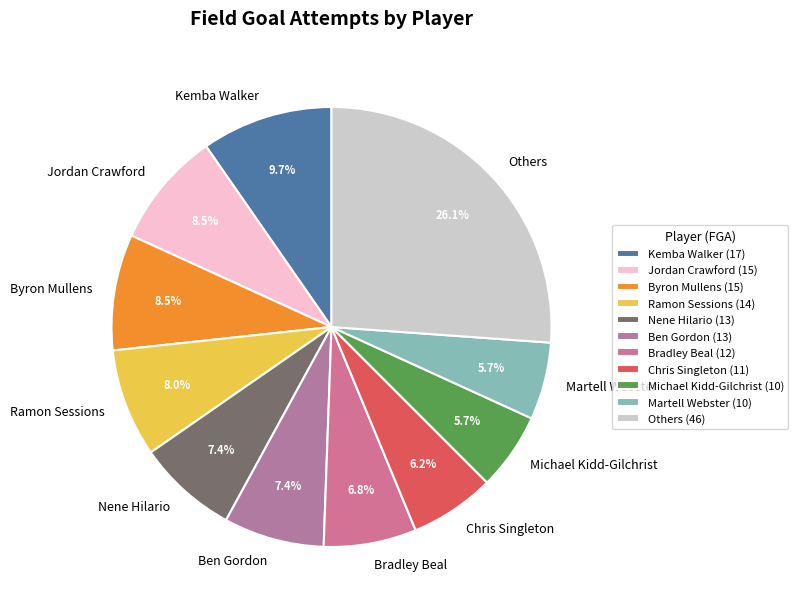

How many slices are in this pie chart?

11